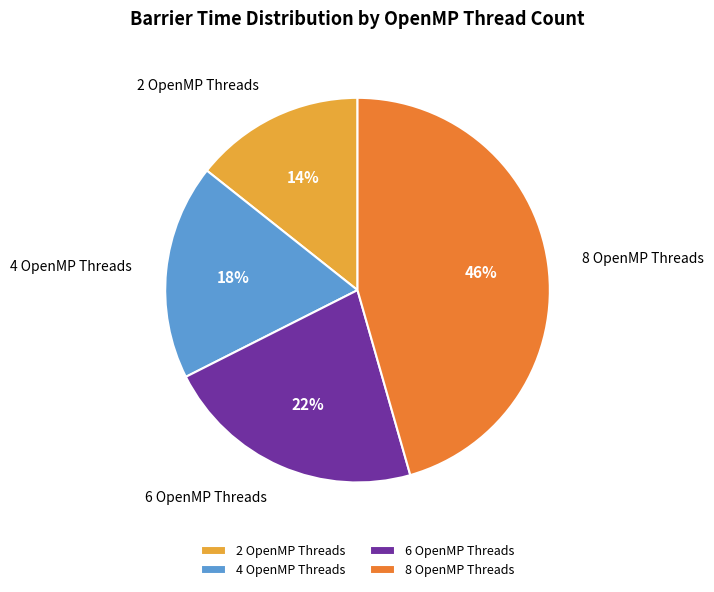

Which slice is the largest?

8 OpenMP Threads